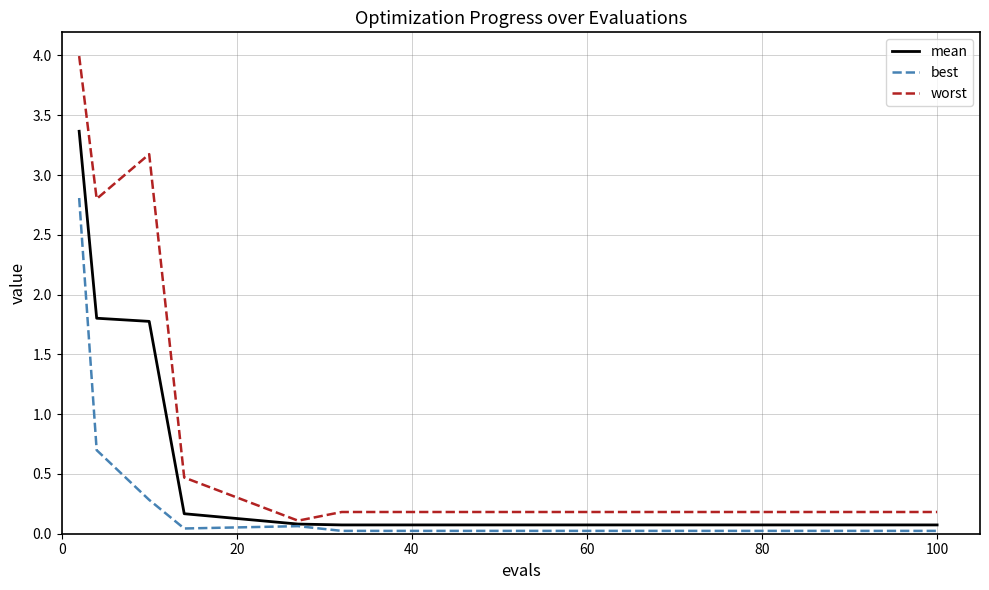

Is this an area chart (filled region under the line)?

No